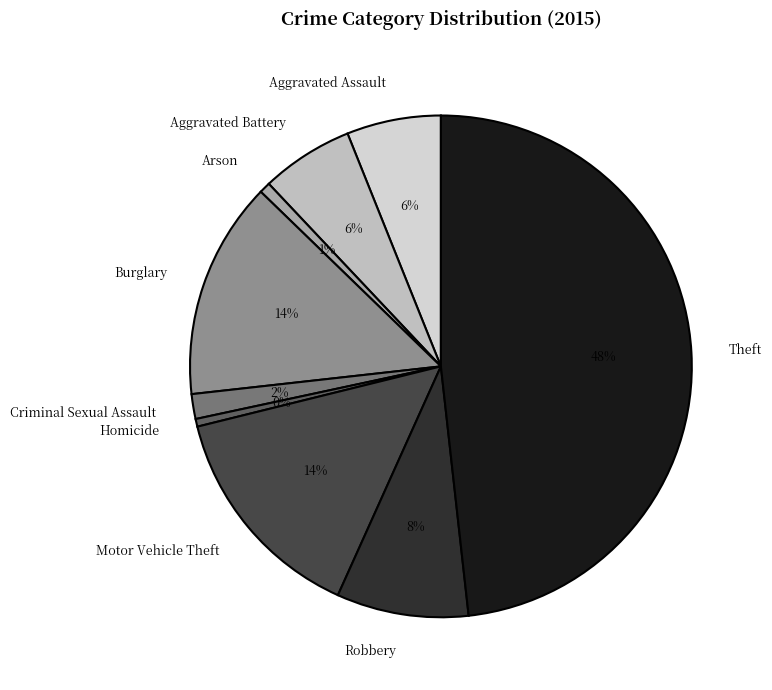

How many segments does this pie chart have?

9